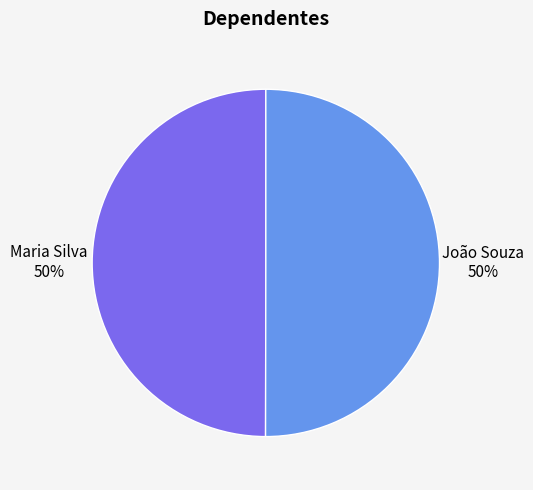

What is the ratio of the value at Maria Silva to the value at João Souza?

1.0